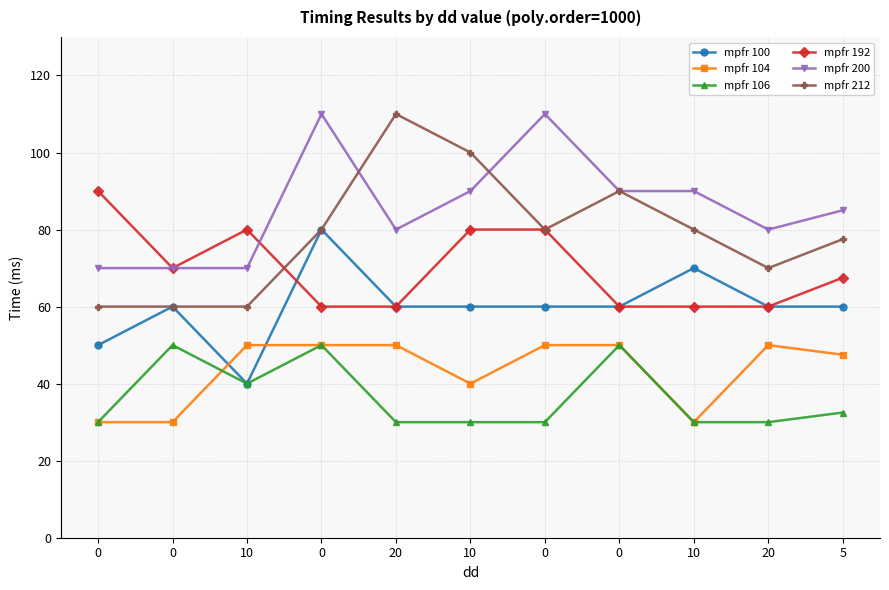

Reading left to right, what are all the values shown in this chart?

mpfr 100: 0=50.0	0=60.0	10=40.0	0=80.0	20=60.0	10=60.0	0=60.0	0=60.0	10=70.0	20=60.0	5=60.0
mpfr 104: 0=30.0	0=30.0	10=50.0	0=50.0	20=50.0	10=40.0	0=50.0	0=50.0	10=30.0	20=50.0	5=47.5
mpfr 106: 0=30.0	0=50.0	10=40.0	0=50.0	20=30.0	10=30.0	0=30.0	0=50.0	10=30.0	20=30.0	5=32.5
mpfr 192: 0=90.0	0=70.0	10=80.0	0=60.0	20=60.0	10=80.0	0=80.0	0=60.0	10=60.0	20=60.0	5=67.5
mpfr 200: 0=70.0	0=70.0	10=70.0	0=110.0	20=80.0	10=90.0	0=110.0	0=90.0	10=90.0	20=80.0	5=85.0
mpfr 212: 0=60.0	0=60.0	10=60.0	0=80.0	20=110.0	10=100.0	0=80.0	0=90.0	10=80.0	20=70.0	5=77.5